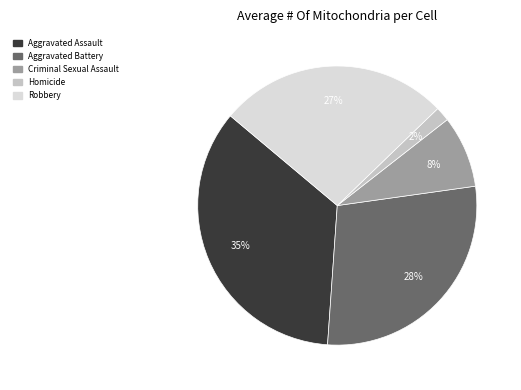

To the nearest percent, what percentage of the pie is Aggravated Assault?

35%